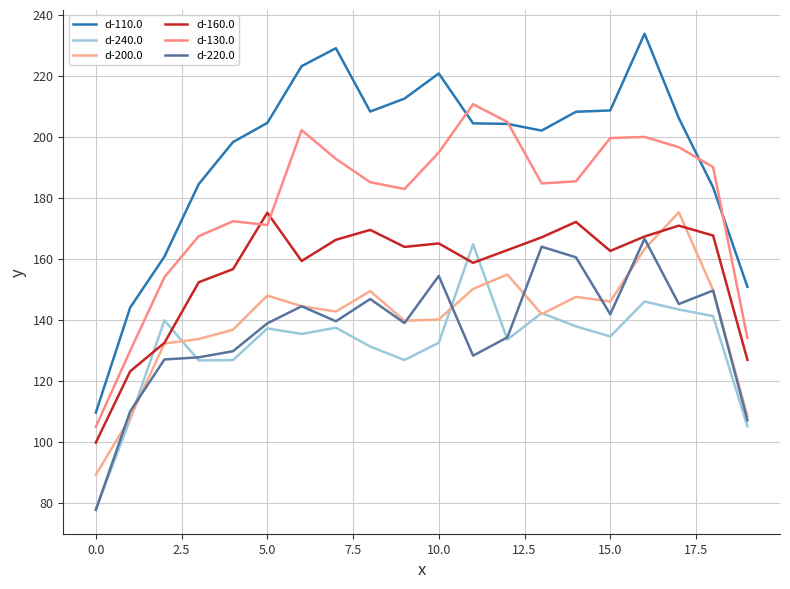

True or false: d-200.0 and d-220.0 intersect in this chart.

True